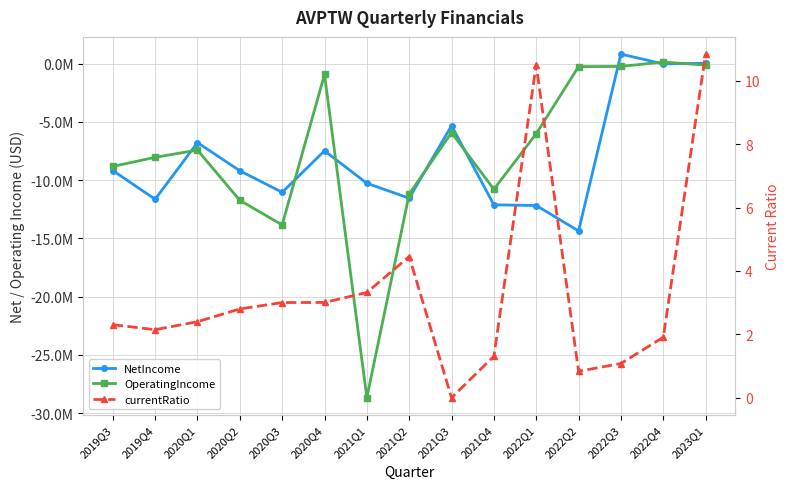

True or false: currentRatio has a value of 13.9 at 2022Q1.

False